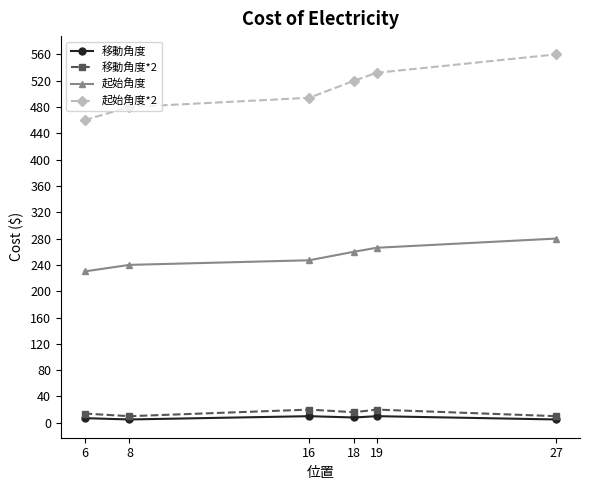

True or false: 移動角度 and 起始角度 intersect in this chart.

False